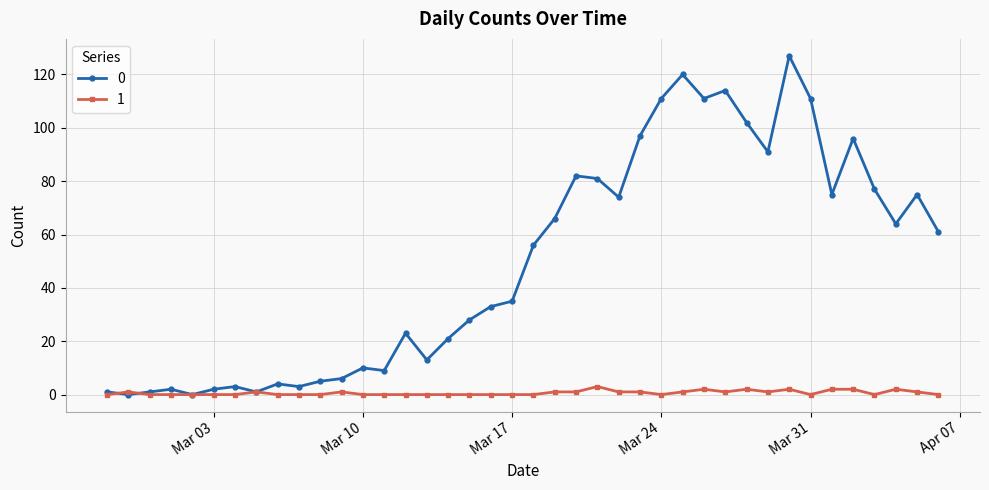

At how many categories does at least one series exceed 70?

16